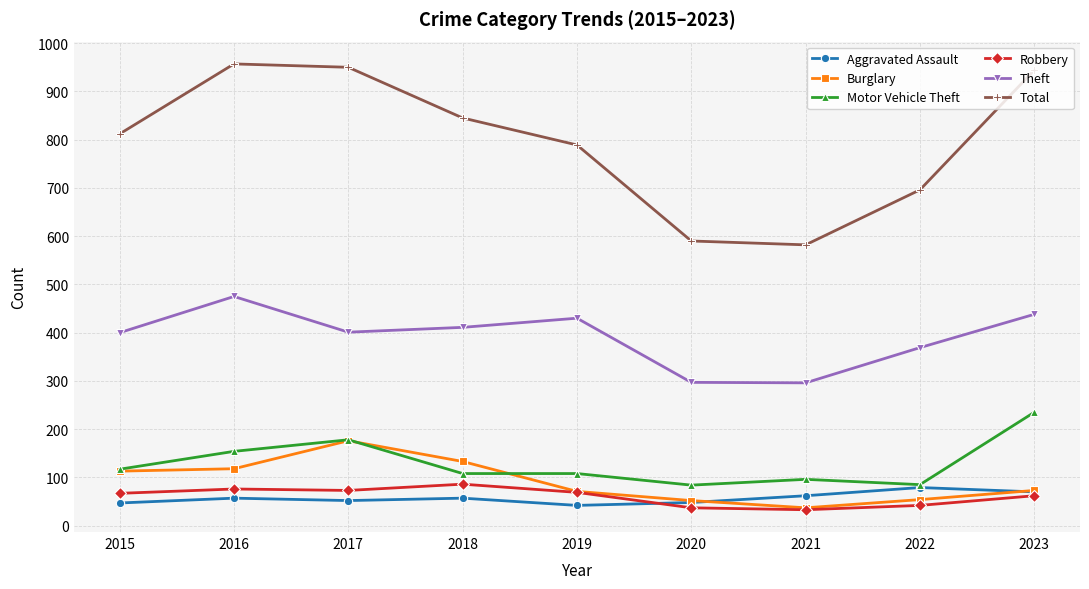

Is the value of Burglary at 2019 greater than the value of Motor Vehicle Theft at 2023?

No